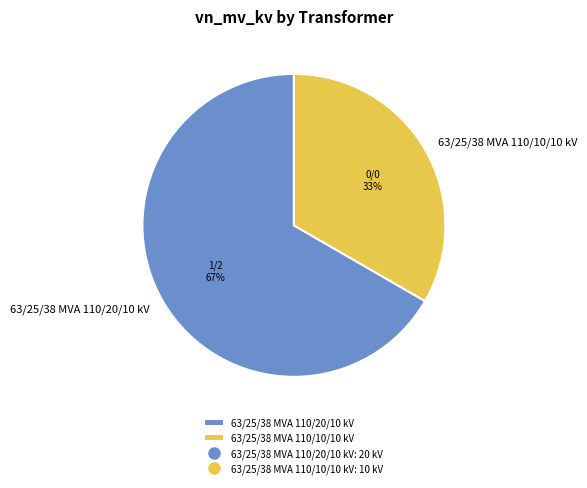

Is it true that 63/25/38 MVA 110/10/10 kV is 33% of the pie?

True